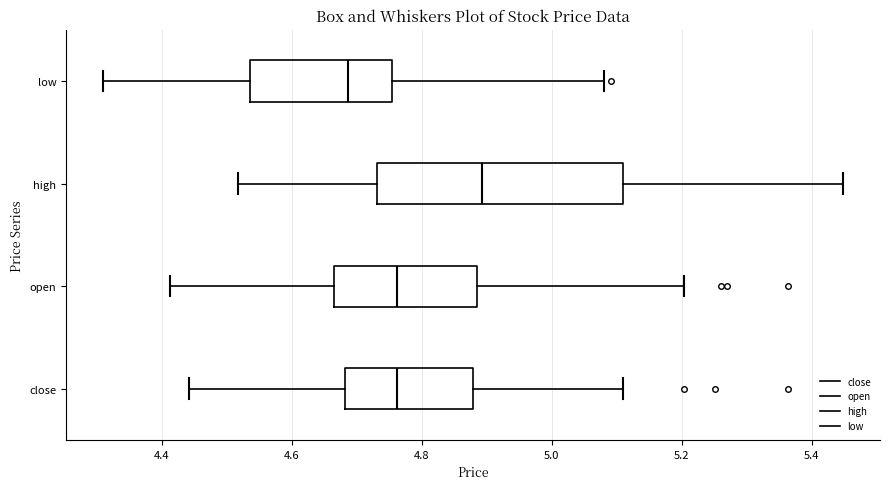

Reading bottom to top, transcribe this box plot: for each box, give where its median line is, the range the box spans, and where its two whiskers end, as read against the x-axis. The values are not printed on the chart, so give them approximately, as read against the axis.

close: median 4.76, box 4.68 to 4.88, whiskers 4.44 to 5.12
open: median 4.76, box 4.66 to 4.88, whiskers 4.42 to 5.20
high: median 4.90, box 4.74 to 5.12, whiskers 4.52 to 5.44
low: median 4.68, box 4.54 to 4.76, whiskers 4.32 to 5.08